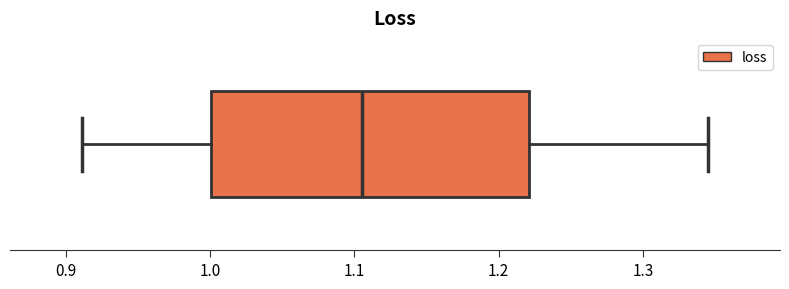

Transcribe this box plot: give where the median line is, the range the box spans, and where the two whiskers end, as read against the x-axis. The values are not printed on the chart, so give them approximately, as read against the axis.

median 1.11, box 1.00 to 1.22, whiskers 0.91 to 1.35